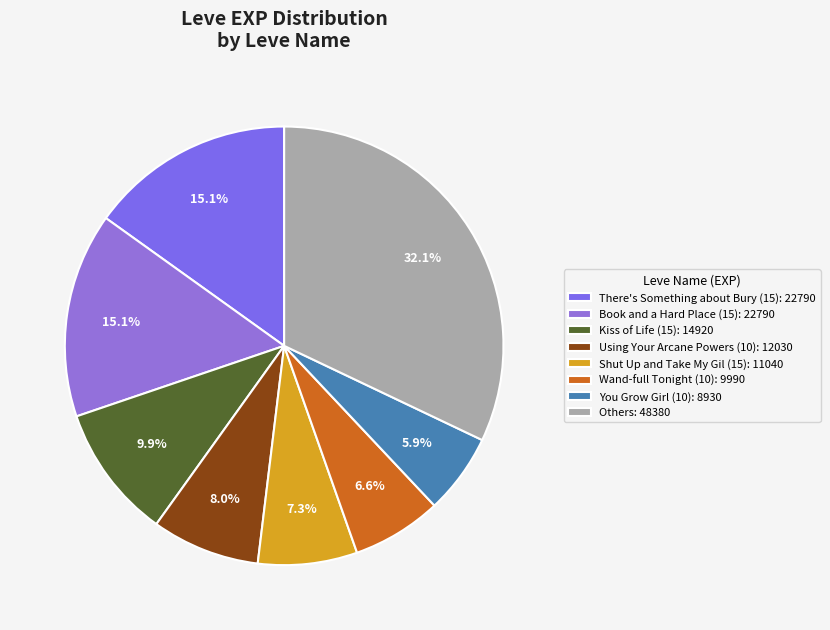

How many slices are in this pie chart?

8